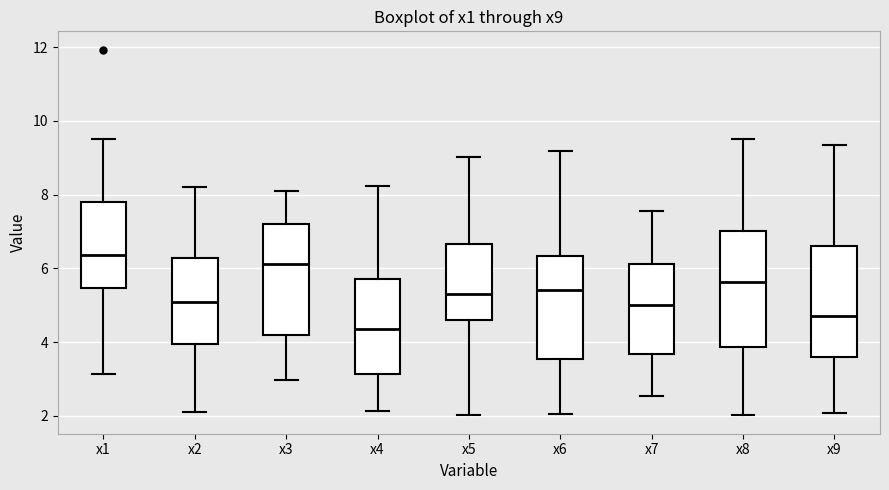

Reading left to right, transcribe this box plot: for each box, give where its median line is, the range the box spans, and where its two whiskers end, as read against the y-axis. The values are not printed on the chart, so give them approximately, as read against the axis.

x1: median 6.4, box 5.4 to 7.8, whiskers 3.2 to 9.6
x2: median 5.0, box 4.0 to 6.2, whiskers 2.2 to 8.2
x3: median 6.2, box 4.2 to 7.2, whiskers 3.0 to 8.0
x4: median 4.4, box 3.2 to 5.8, whiskers 2.2 to 8.2
x5: median 5.4, box 4.6 to 6.6, whiskers 2.0 to 9.0
x6: median 5.4, box 3.6 to 6.4, whiskers 2.0 to 9.2
x7: median 5.0, box 3.6 to 6.2, whiskers 2.6 to 7.6
x8: median 5.6, box 3.8 to 7.0, whiskers 2.0 to 9.6
x9: median 4.8, box 3.6 to 6.6, whiskers 2.0 to 9.4